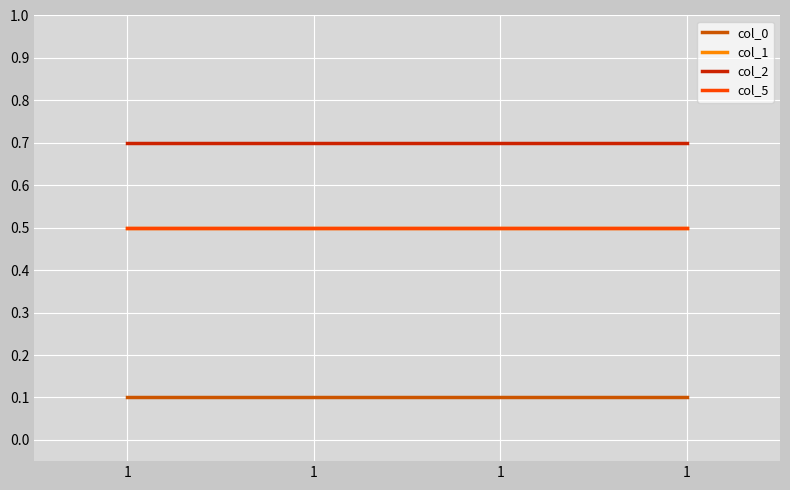

What is the highest value of the col_2 series?

0.7